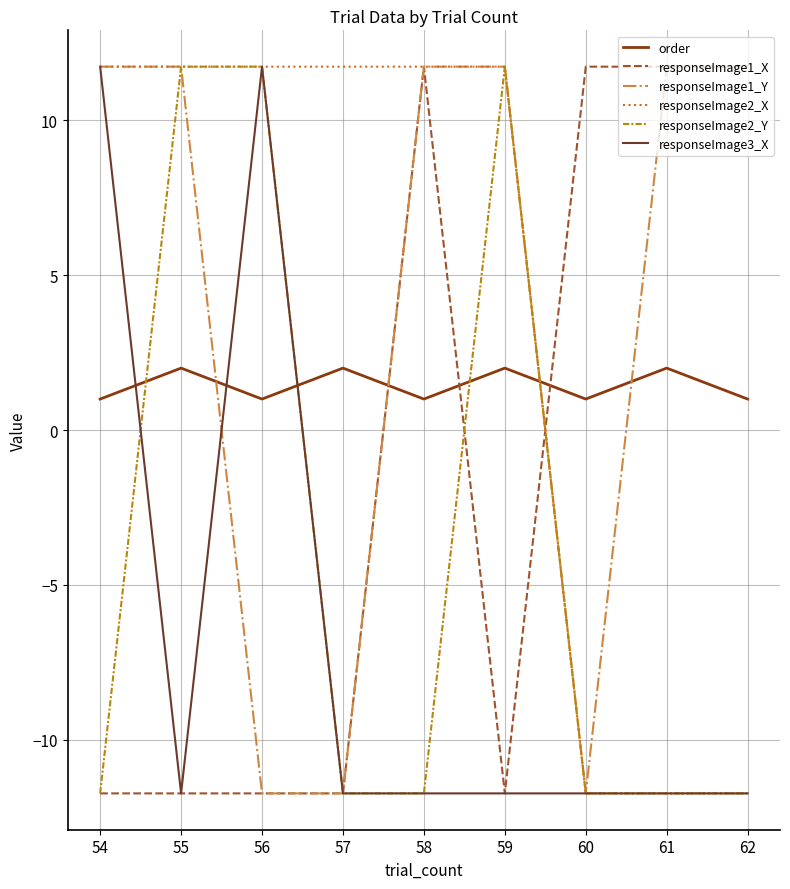

Reading left to right, extract all data points from this chart.

order: 54=1.0	55=2.0	56=1.0	57=2.0	58=1.0	59=2.0	60=1.0	61=2.0	62=1.0
responseImage1_X: 54=-11.7	55=-11.7	56=-11.7	57=-11.7	58=11.7	59=-11.7	60=11.7	61=11.7	62=11.7
responseImage1_Y: 54=11.7	55=11.7	56=-11.7	57=-11.7	58=11.7	59=11.7	60=-11.7	61=11.7	62=11.7
responseImage2_X: 54=11.7	55=11.7	56=11.7	57=11.7	58=11.7	59=11.7	60=-11.7	61=-11.7	62=-11.7
responseImage2_Y: 54=-11.7	55=11.7	56=11.7	57=-11.7	58=-11.7	59=11.7	60=-11.7	61=-11.7	62=-11.7
responseImage3_X: 54=11.7	55=-11.7	56=11.7	57=-11.7	58=-11.7	59=-11.7	60=-11.7	61=-11.7	62=-11.7